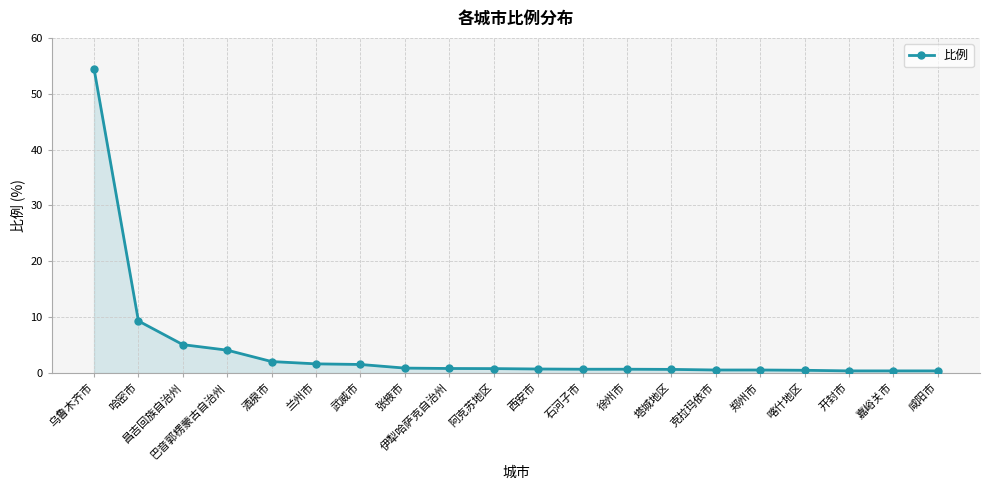

What is the average value?

4.3